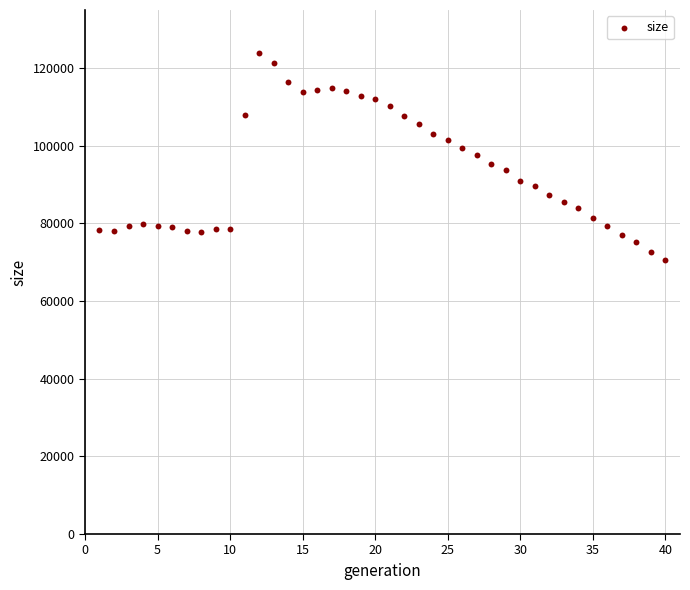

What is the range of X values (max minus min)?

39